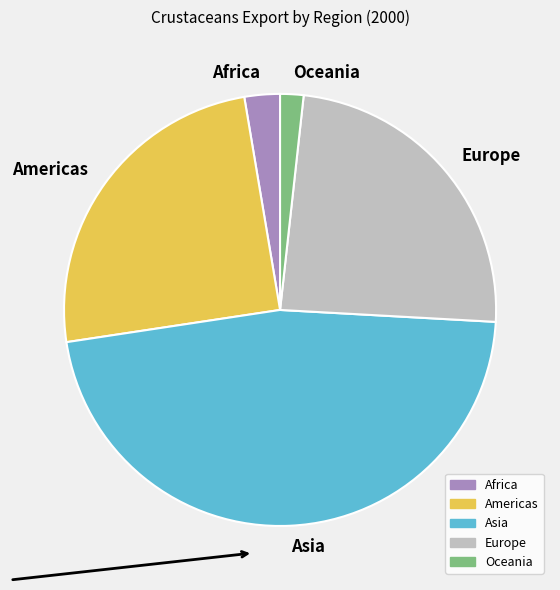

How many slices are in this pie chart?

5